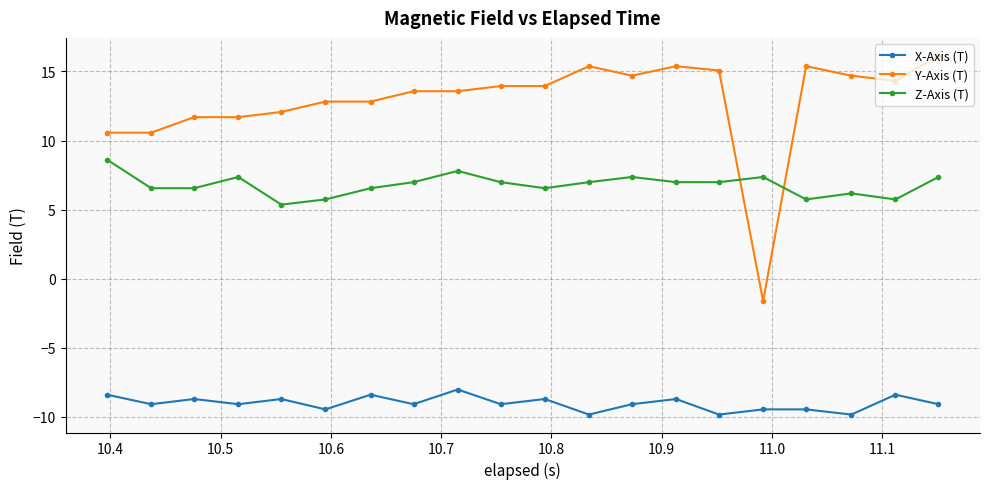

Which series has the widest spread of values?

Y-Axis (T)